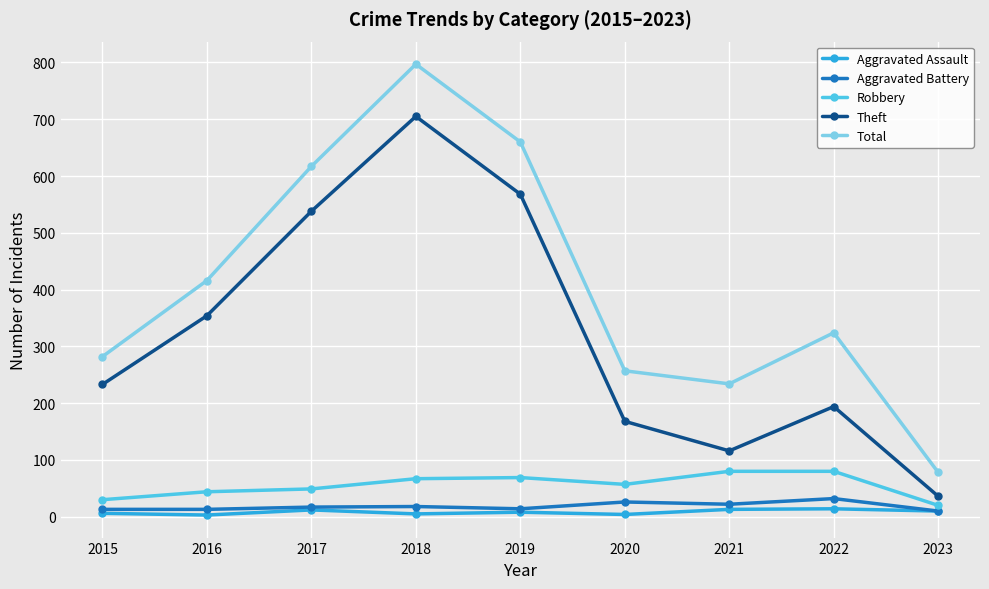

What is the sum of all Aggravated Assault values?

75